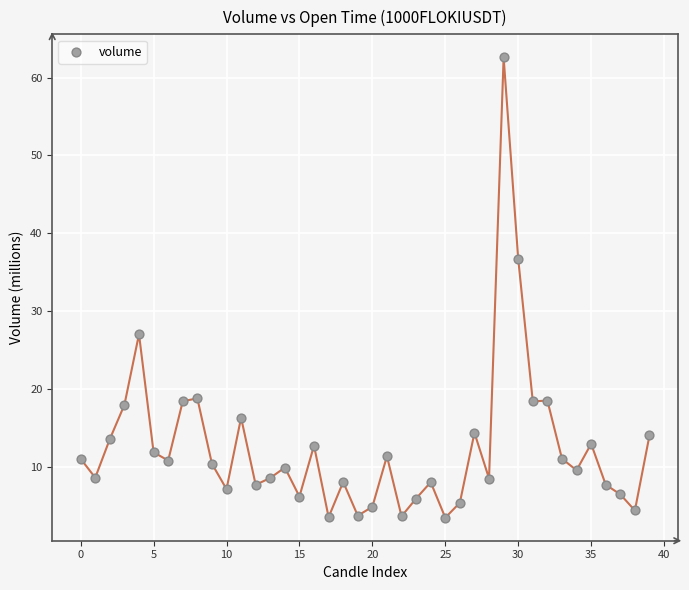

What Y value in the scatter plot is closest to 33?

36.7